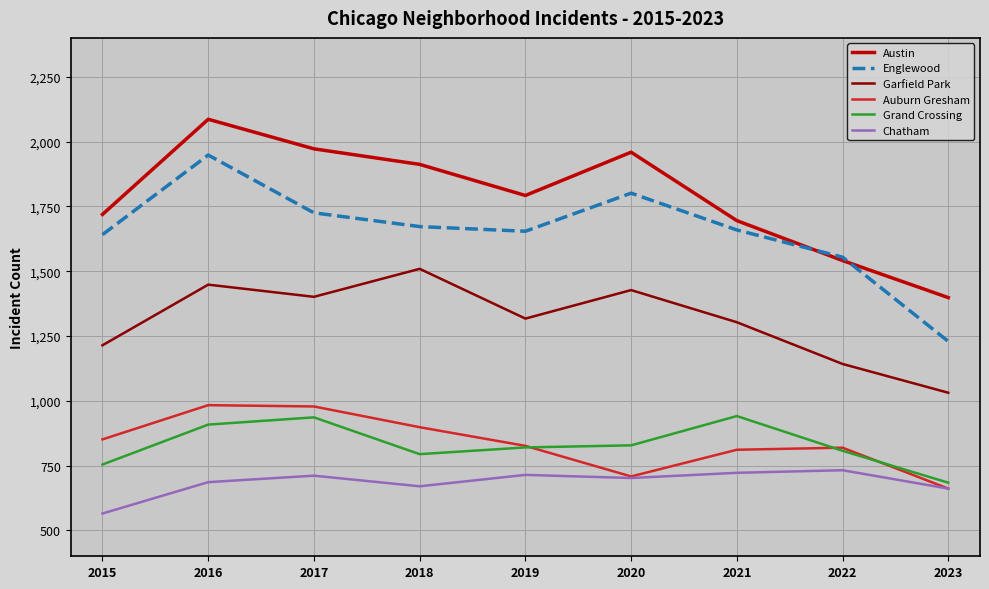

What is the difference between the Englewood values at 2023 and 2021?

430